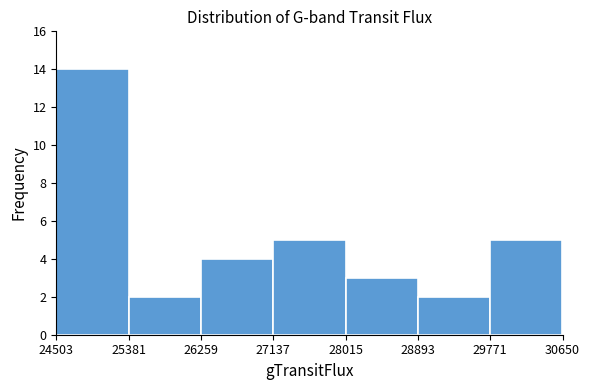

What is the height of the bar covering 29771 to 30650 on the x-axis? The values are not printed on the chart, so give them approximately, as read against the axis.

5